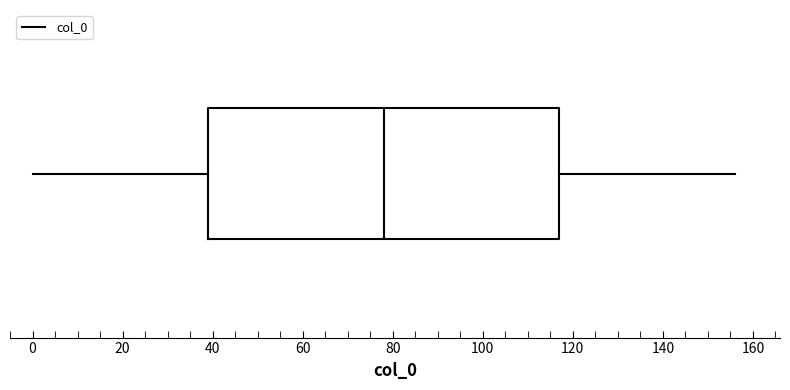

Transcribe this box plot: give where the median line is, the range the box spans, and where the two whiskers end, as read against the x-axis. The values are not printed on the chart, so give them approximately, as read against the axis.

median 78, box 40 to 118, whiskers 0 to 156